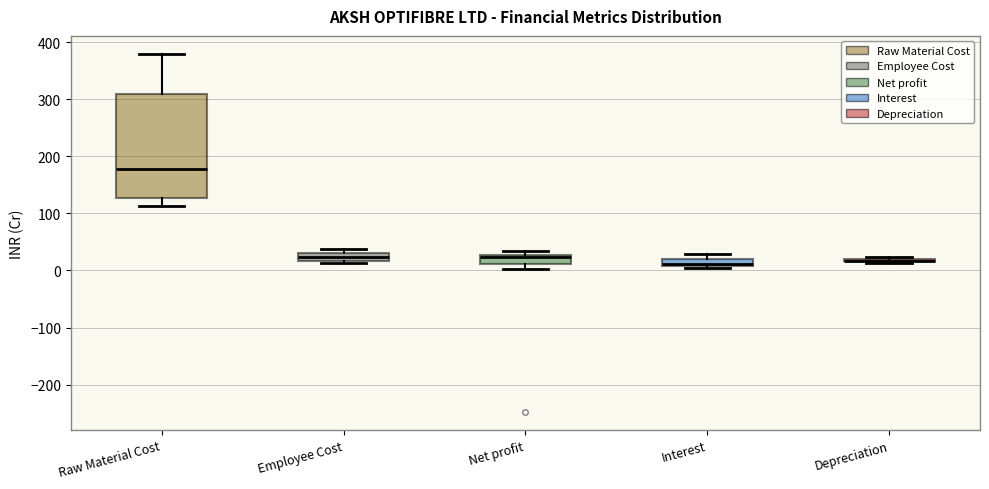

Where is the upper edge of the box for Employee Cost on the y-axis? The values are not printed on the chart, so give them approximately, as read against the axis.

30